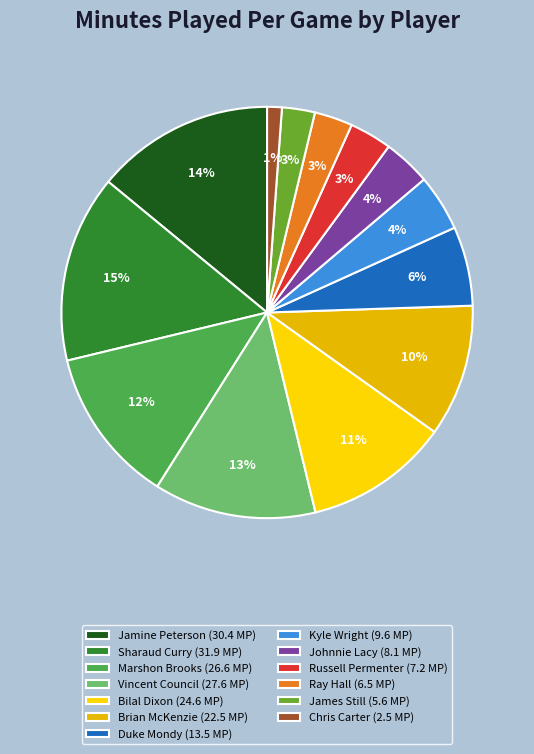

How many slices are in this pie chart?

13